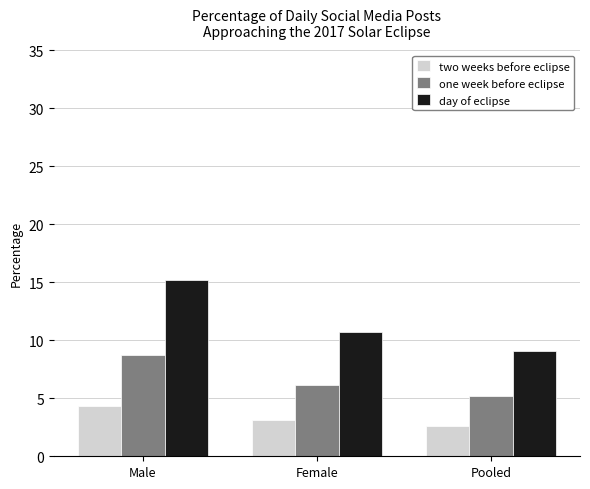

Is the value of one week before eclipse at Pooled greater than the value of two weeks before eclipse at Pooled?

Yes